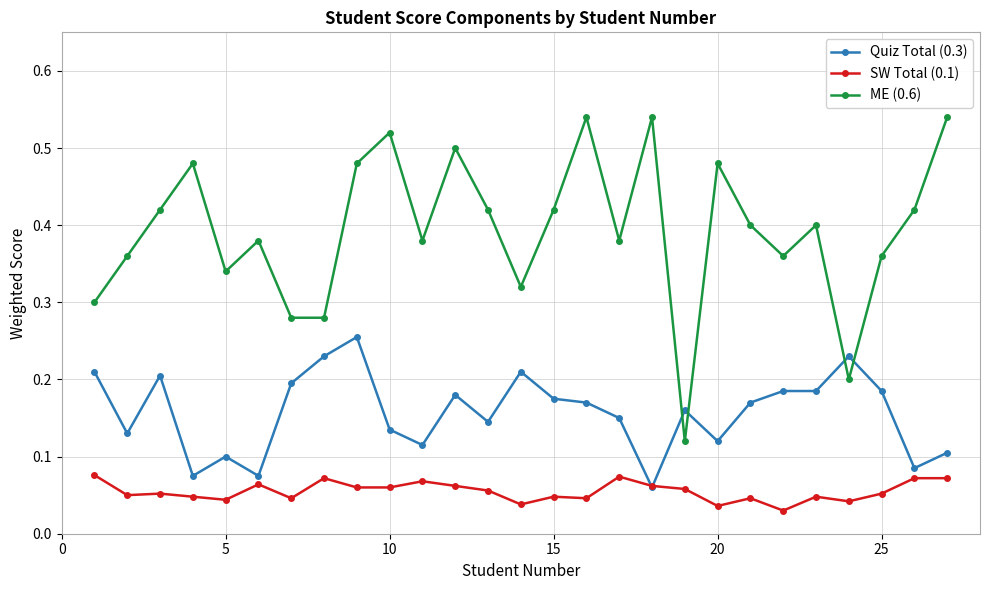

What are all the series names shown in the legend?

Quiz Total (0.3), SW Total (0.1), ME (0.6)